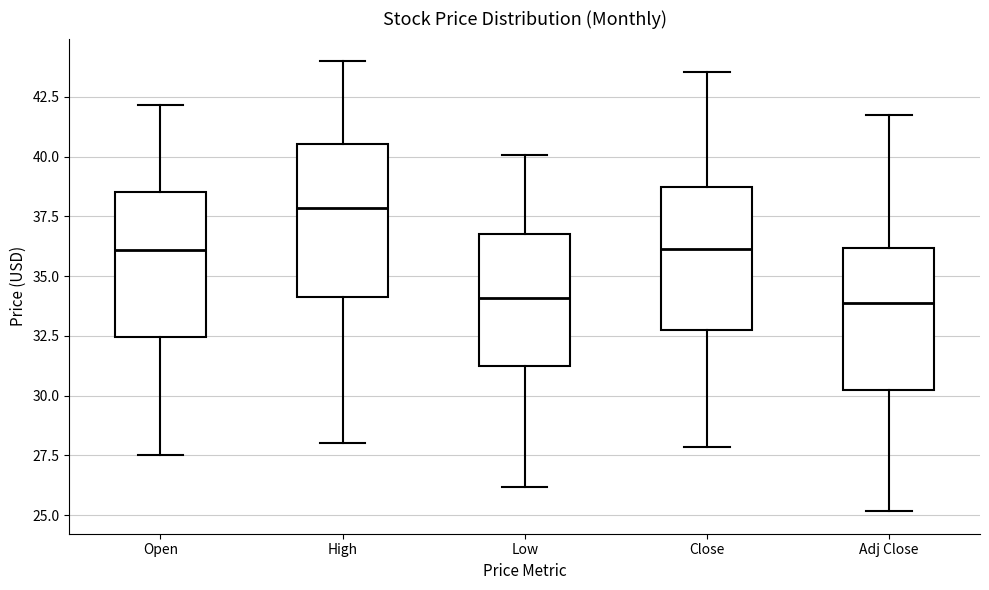

Reading left to right, transcribe this box plot: for each box, give where its median line is, the range the box spans, and where its two whiskers end, as read against the y-axis. The values are not printed on the chart, so give them approximately, as read against the axis.

Open: median 36.0, box 32.5 to 38.5, whiskers 27.5 to 42.0
High: median 38.0, box 34.0 to 40.5, whiskers 28.0 to 44.0
Low: median 34.0, box 31.0 to 37.0, whiskers 26.0 to 40.0
Close: median 36.0, box 33.0 to 38.5, whiskers 28.0 to 43.5
Adj Close: median 34.0, box 30.0 to 36.0, whiskers 25.0 to 42.0